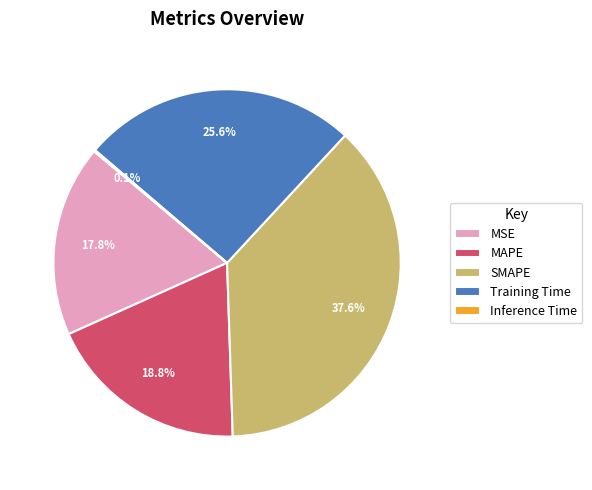

Which slice is the largest?

SMAPE